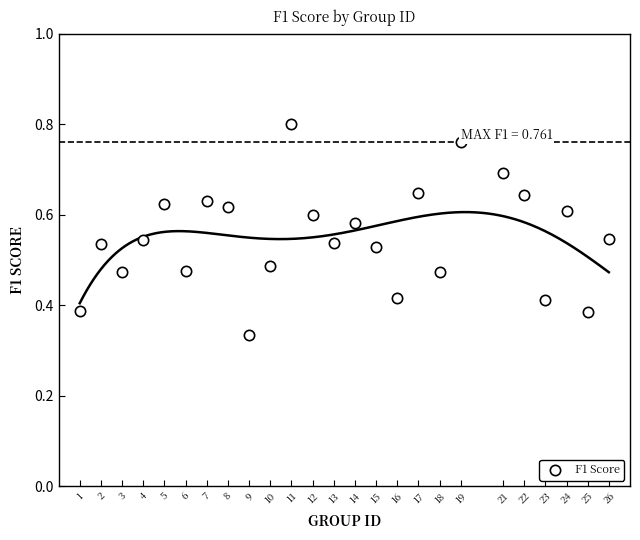

What is the range of X values (max minus min)?

25.0